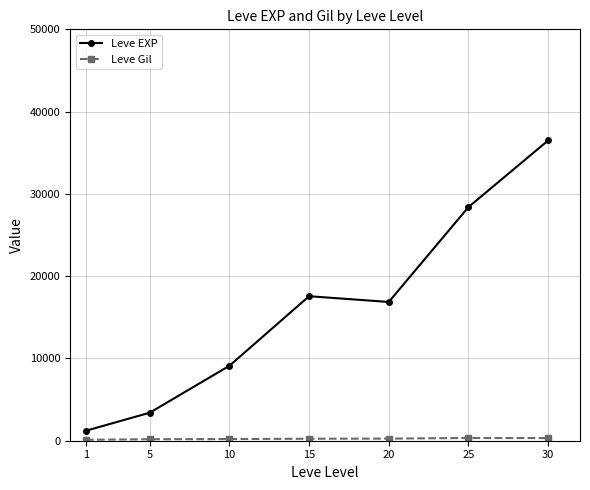

What is the minimum value for Leve EXP?

1213.3